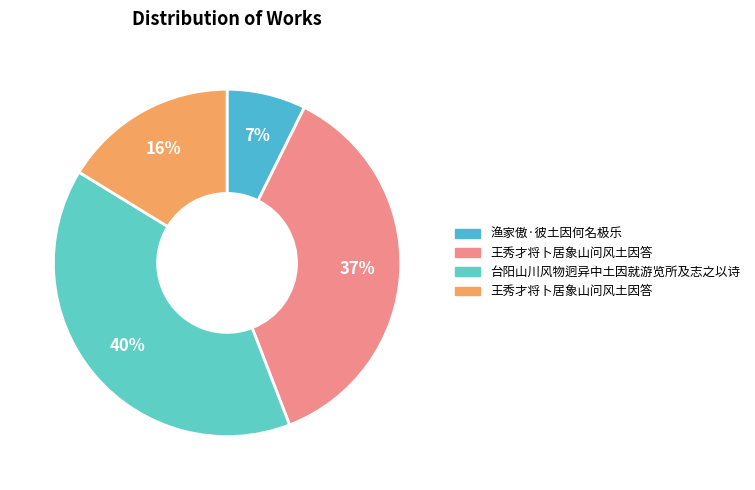

Count the number of slices in the pie.

4